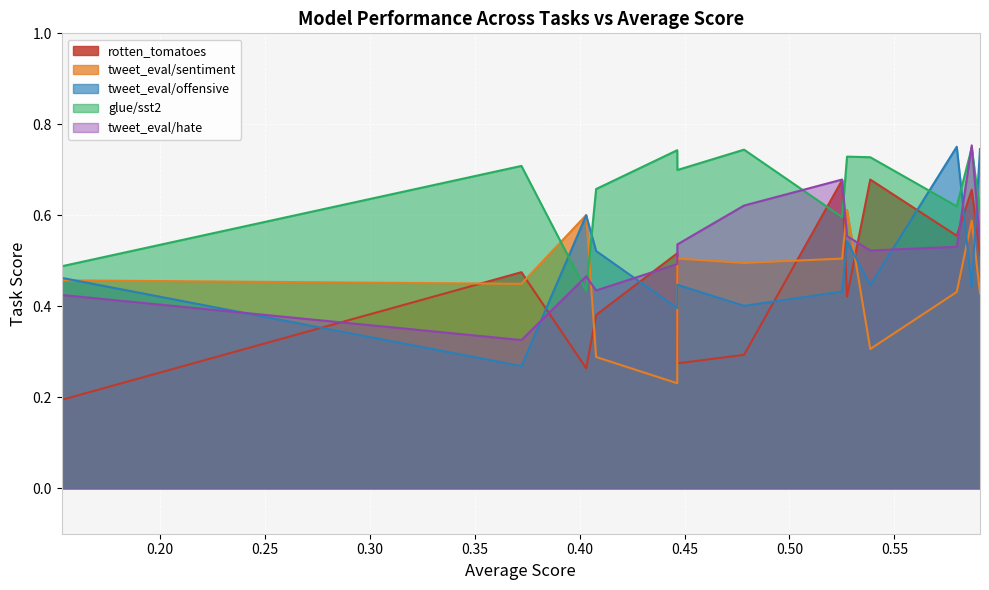

How many data points does each series have?

14